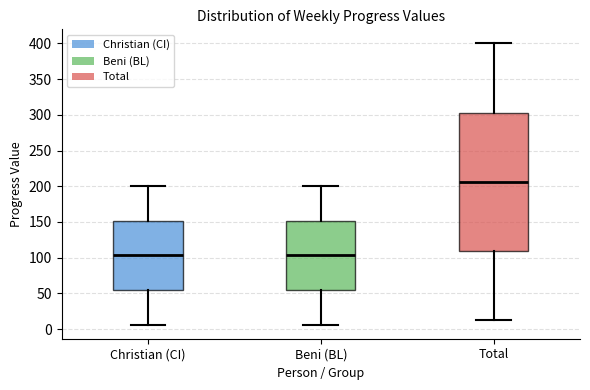

Comparing the boxes themselves (not the whiskers), which one is the tallest?

Total